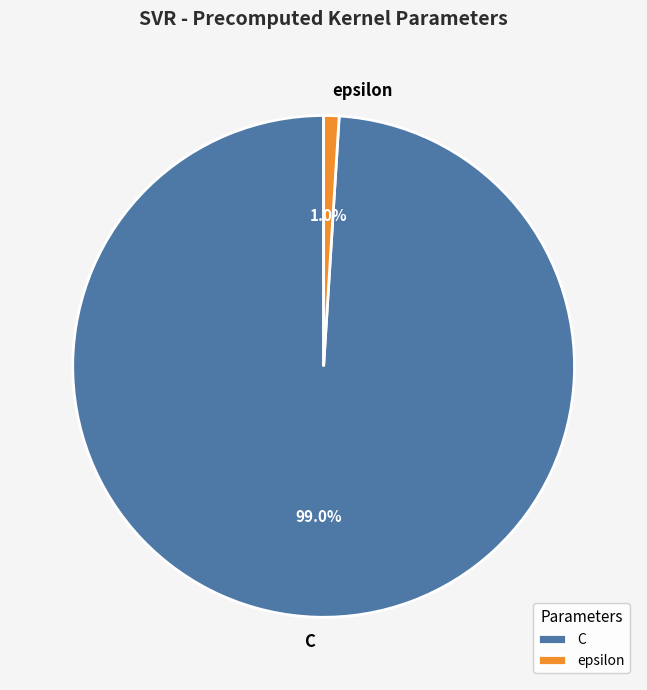

Rank the categories by value from lowest to highest.

epsilon, C